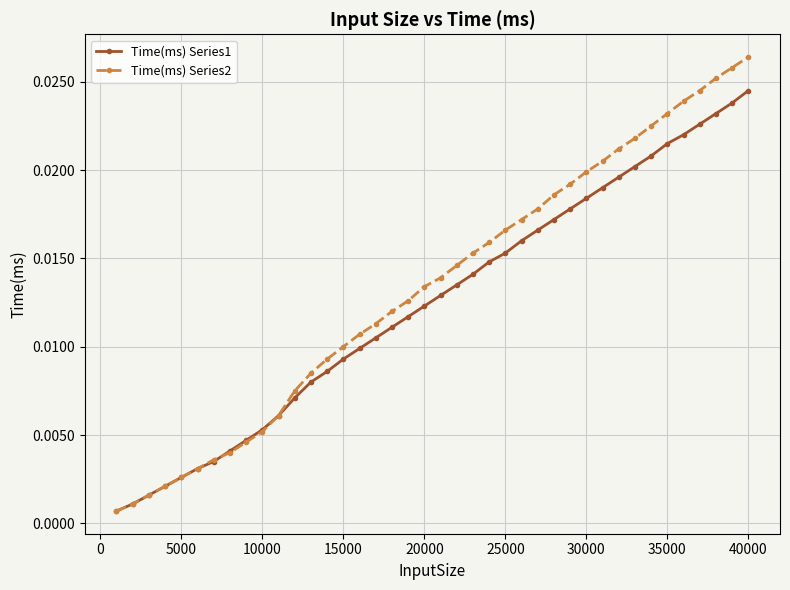

Which series has the largest range (max minus min)?

Time(ms) Series2